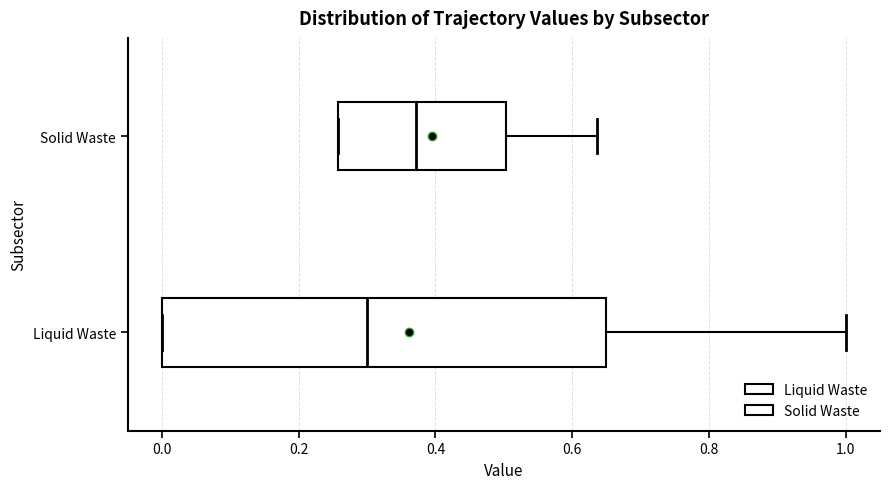

Reading bottom to top, read every box against the x-axis: the position of its median line, the range the box covers, and the ends of its whiskers. The values are not printed on the chart, so give them approximately, as read against the axis.

Liquid Waste: median 0.30, box 0.00 to 0.66, whiskers 0.00 to 1.00
Solid Waste: median 0.38, box 0.26 to 0.50, whiskers 0.26 to 0.64